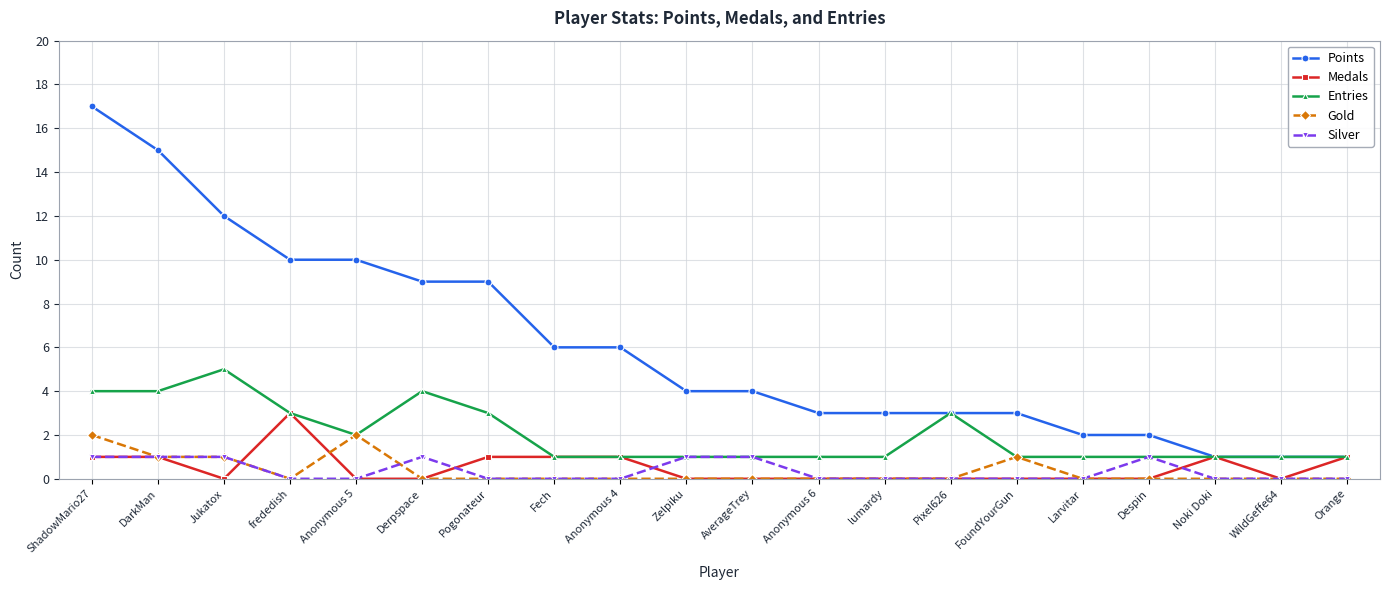

Reading left to right, what are all the values shown in this chart?

Points: 17	15	12	10	10	9	9	6	6	4	4	3	3	3	3	2	2	1	1	1
Medals: 1	1	0	3	0	0	1	1	1	0	0	0	0	0	0	0	0	1	0	1
Entries: 4	4	5	3	2	4	3	1	1	1	1	1	1	3	1	1	1	1	1	1
Gold: 2	1	1	0	2	0	0	0	0	0	0	0	0	0	1	0	0	0	0	0
Silver: 1	1	1	0	0	1	0	0	0	1	1	0	0	0	0	0	1	0	0	0